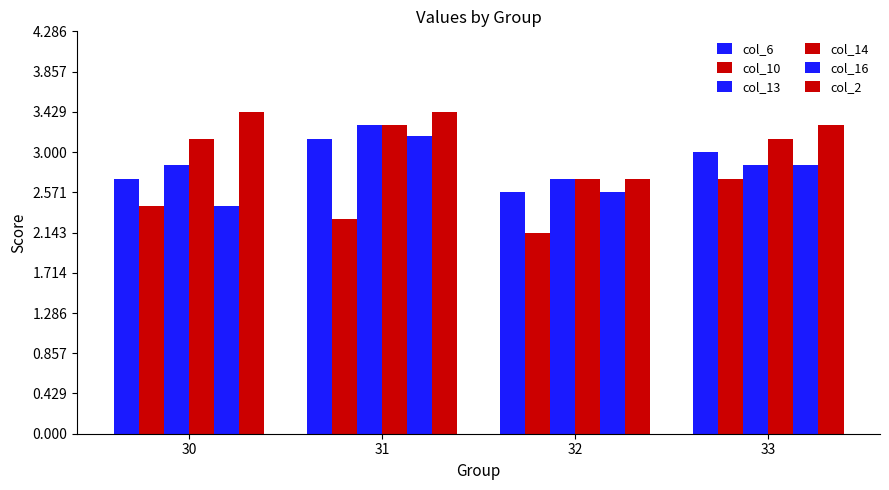

At which category is the sum across all series the highest?

31